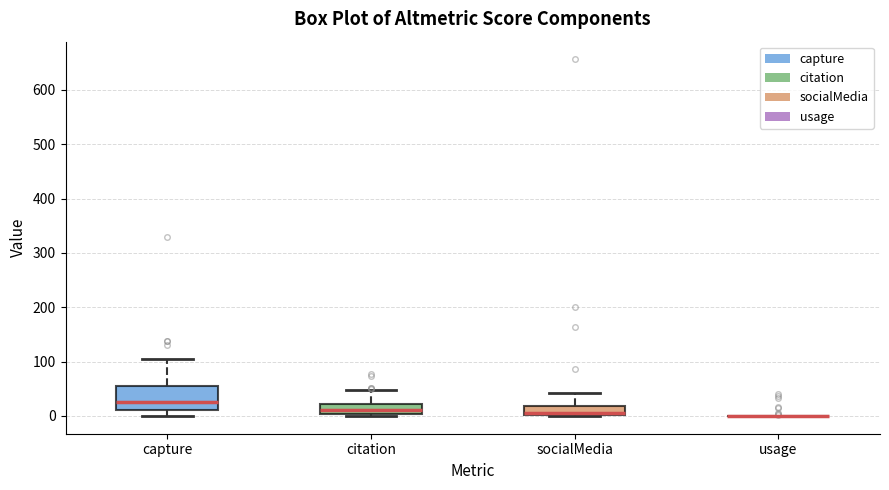

Which box is the tallest, from its lower edge to its upper edge?

capture